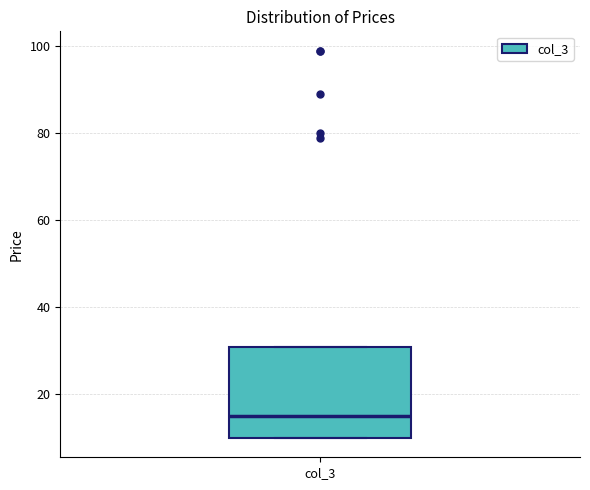

Transcribe this box plot: give where the median line is, the range the box spans, and where the two whiskers end, as read against the y-axis. The values are not printed on the chart, so give them approximately, as read against the axis.

median 14, box 10 to 30, whiskers 10 to 30